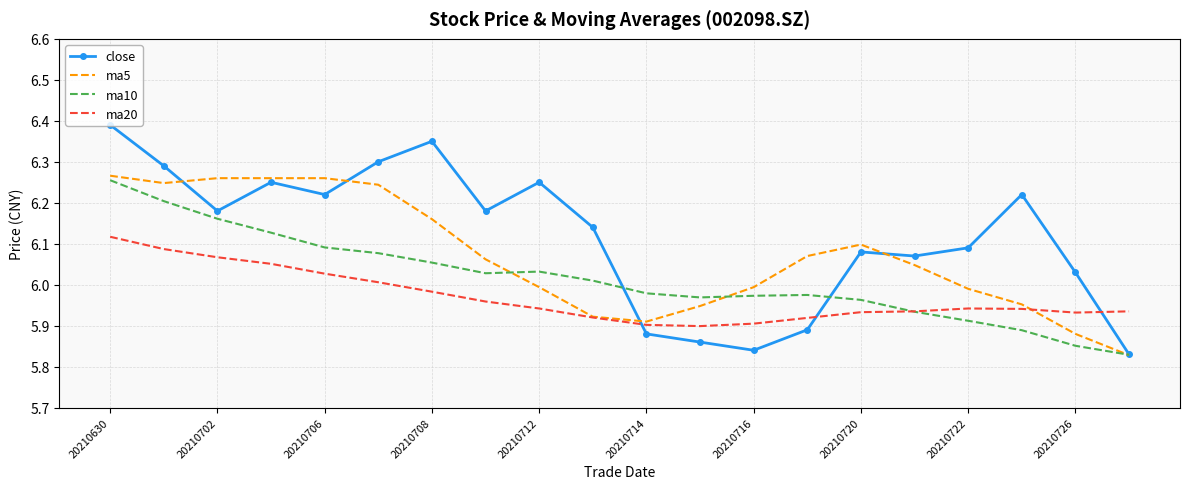

What are all the series names shown in the legend?

close, ma5, ma10, ma20